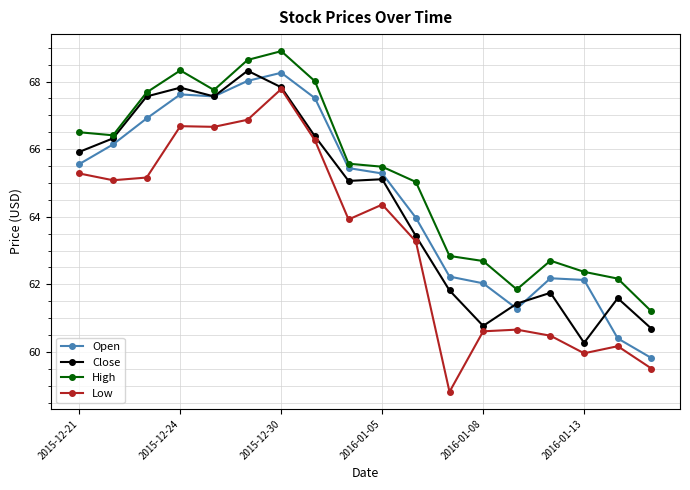

What is the value of the High point at the 15th from the left?

62.7